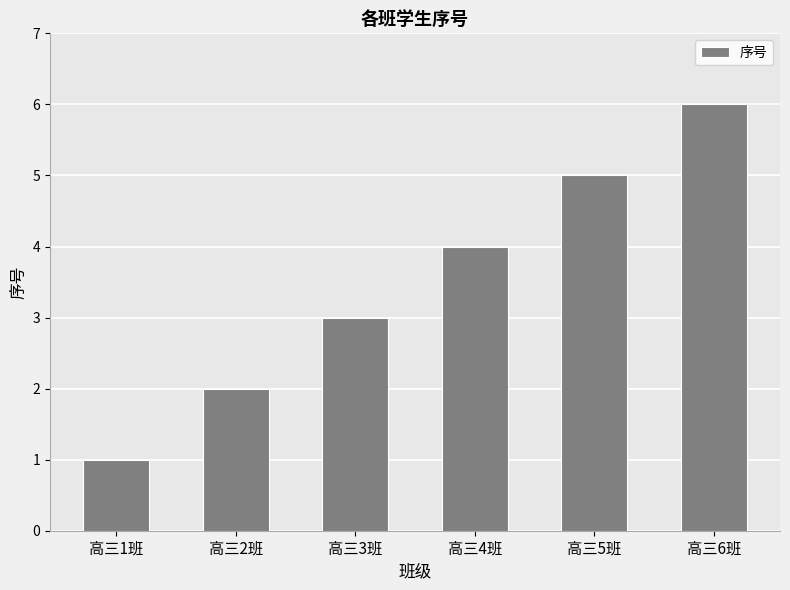

What position from the right is 高三4班?

3